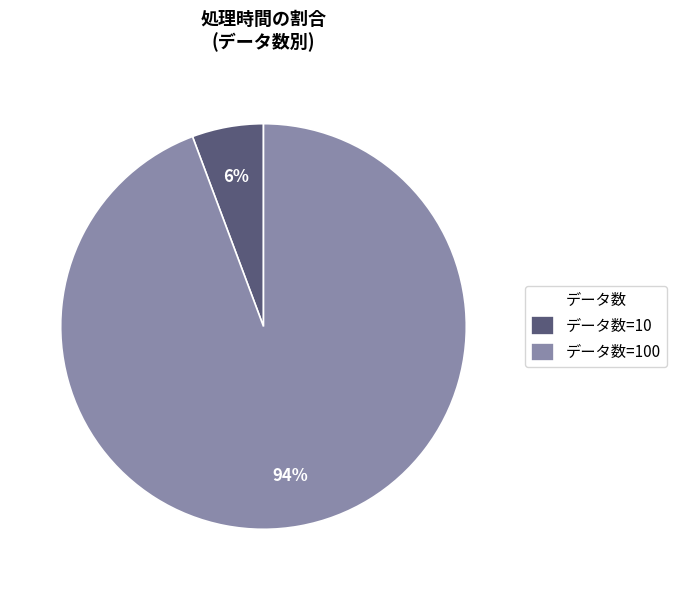

What percentage is the データ数=10 slice, to the nearest percent?

6%